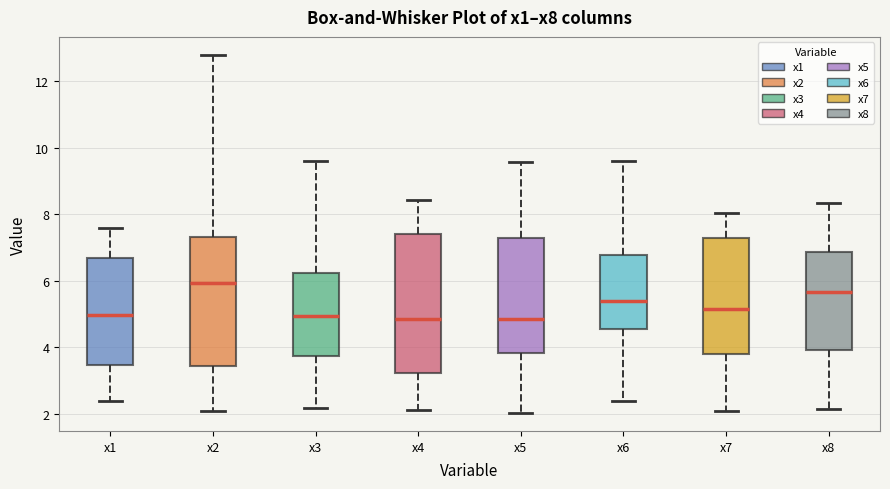

Which box is the tallest, from its lower edge to its upper edge?

x4